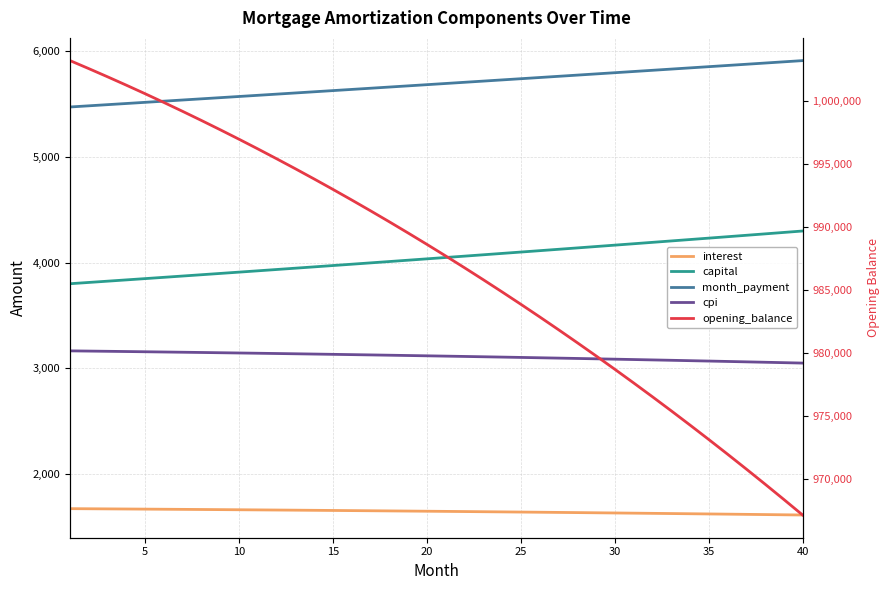

Is it true that month_payment equals 7604.8 at 12?

False